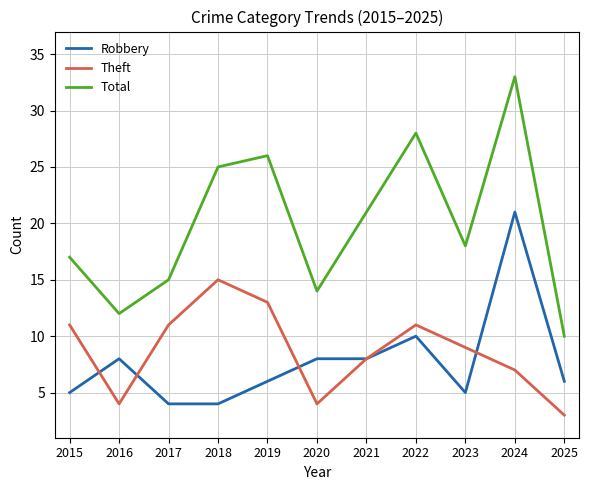

Which series ends up on top after the final intersection of Theft and Robbery?

Robbery